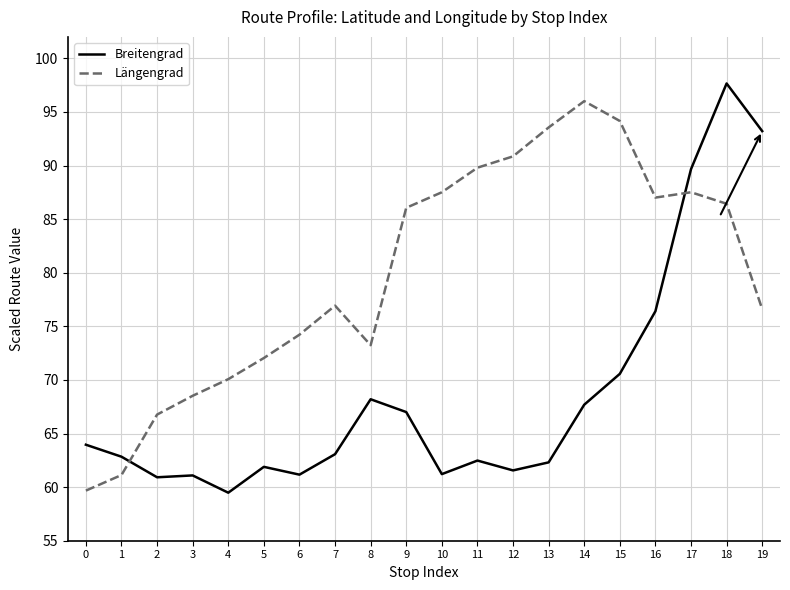

The value of Längengrad at 10 is 87.5. True or false?

True